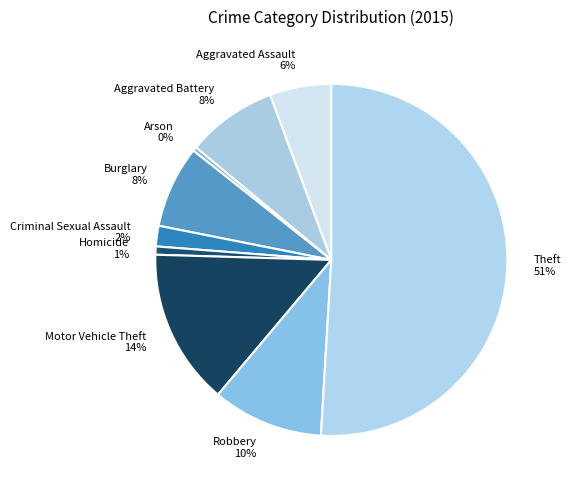

How many slices are in this pie chart?

9